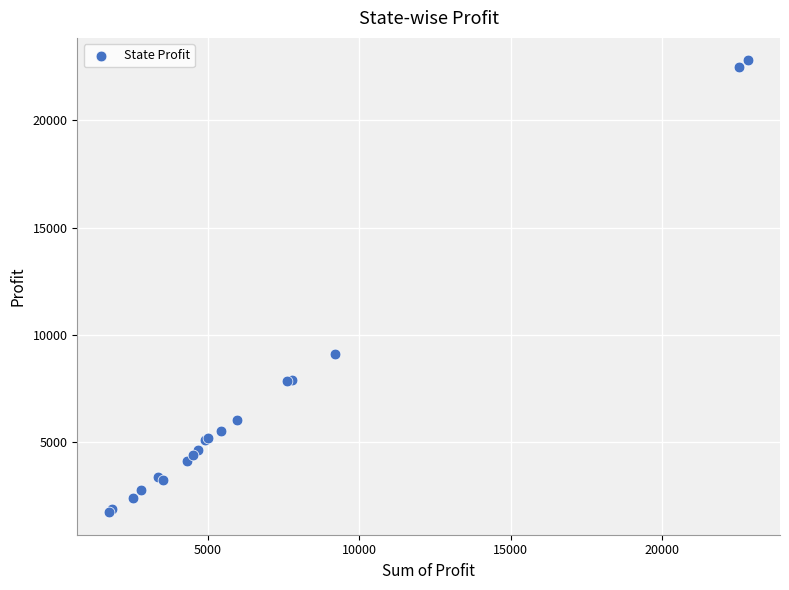

What Y value in the scatter plot is closest to 12266?

9132.3